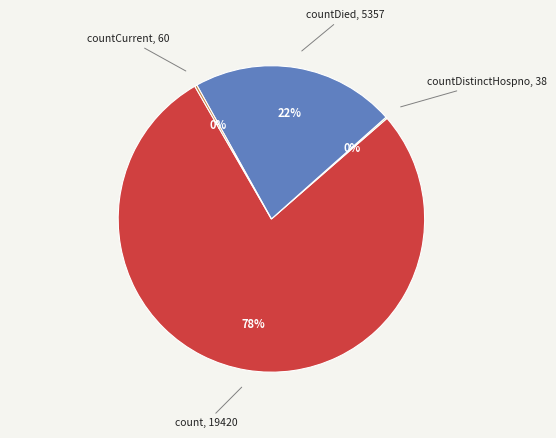

To the nearest percent, what is the average slice percentage?

25%